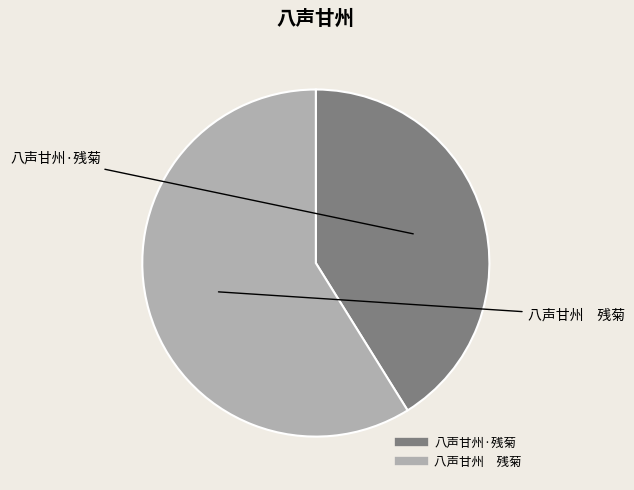

How many segments does this pie chart have?

2